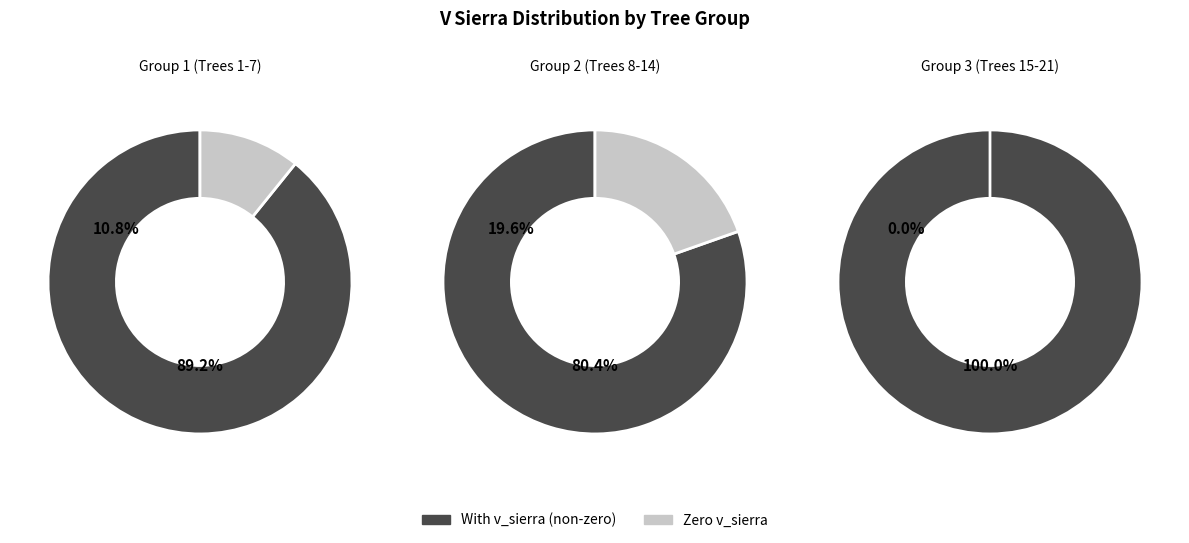

True or false: 420897022 accounts for 1% of the total.

False